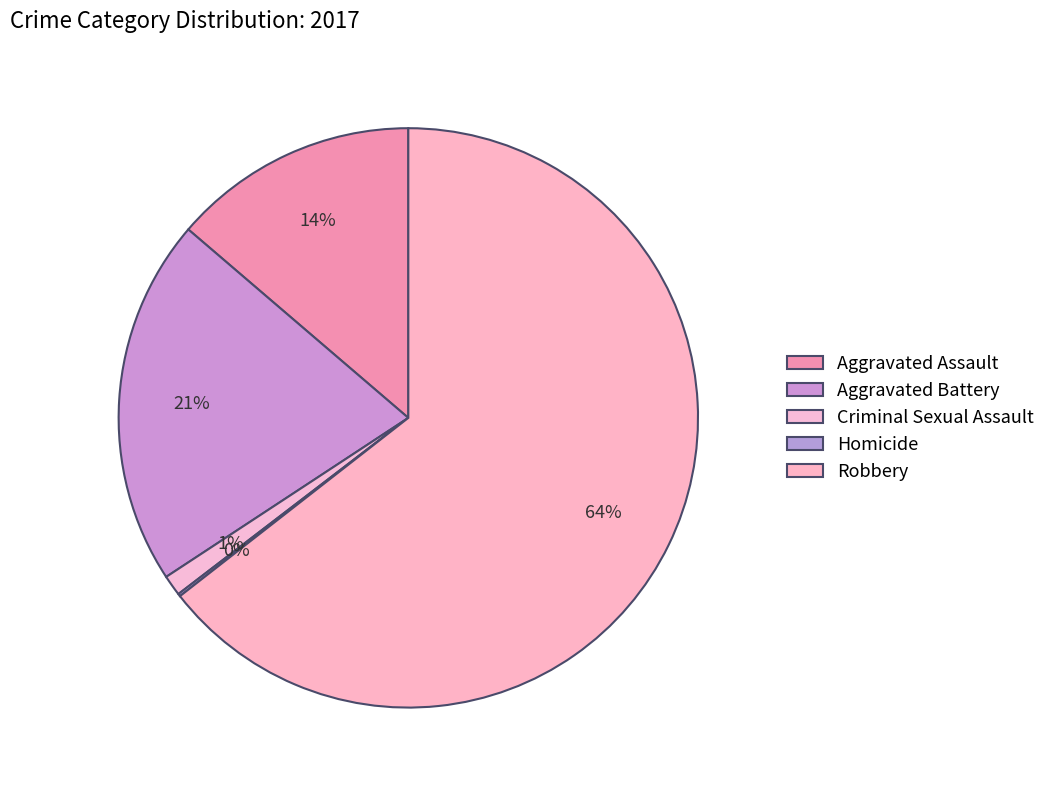

Approximately how many times larger is the value at Aggravated Assault compared to Homicide?

95.0